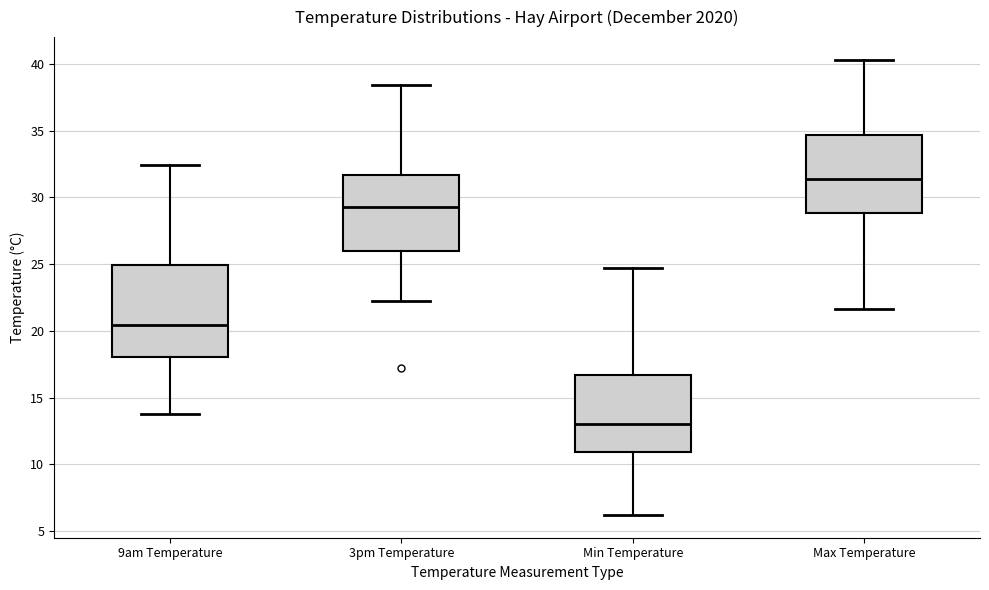

Reading left to right, transcribe this box plot: for each box, give where its median line is, the range the box spans, and where its two whiskers end, as read against the y-axis. The values are not printed on the chart, so give them approximately, as read against the axis.

9am Temperature: median 20.5, box 18.0 to 25.0, whiskers 14.0 to 32.5
3pm Temperature: median 29.5, box 26.0 to 31.5, whiskers 22.0 to 38.5
Min Temperature: median 13.0, box 11.0 to 16.5, whiskers 6.0 to 24.5
Max Temperature: median 31.5, box 29.0 to 34.5, whiskers 21.5 to 40.5